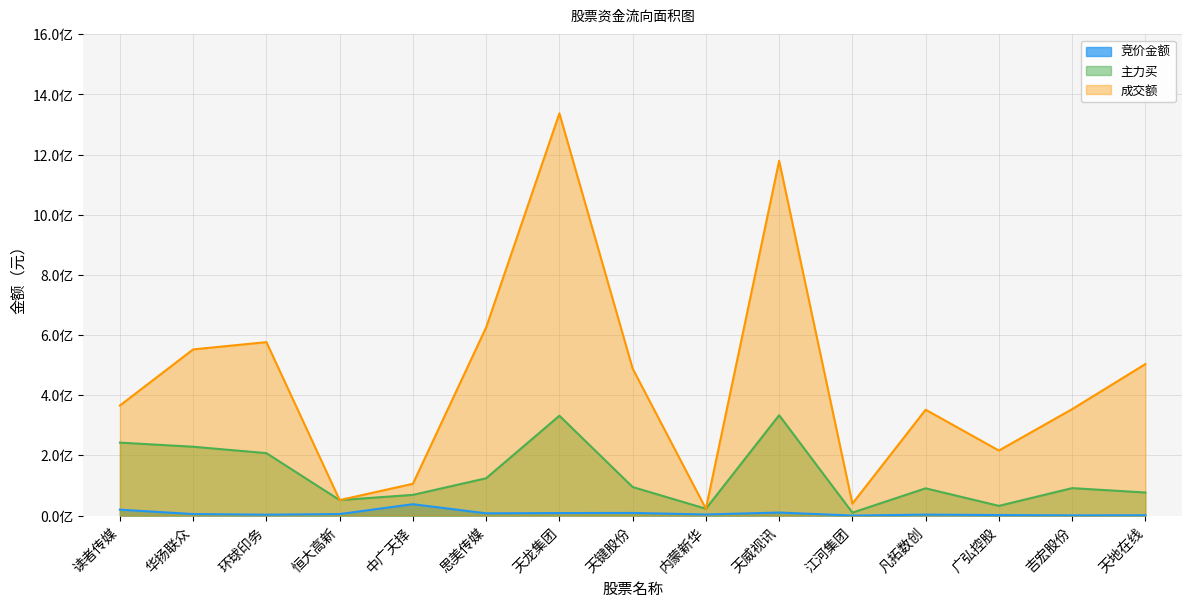

Rank the series by their average value, from lowest to highest.

竞价金额, 主力买, 成交额